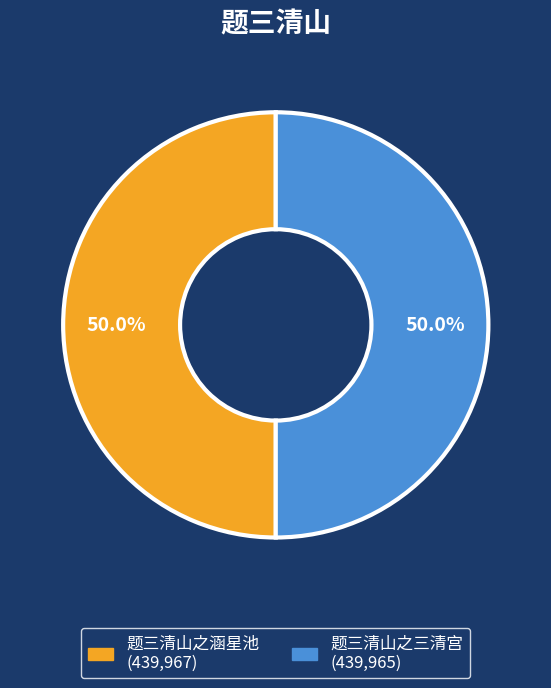

To the nearest percent, what percentage of the pie is 题三清山之三清宫?

50%